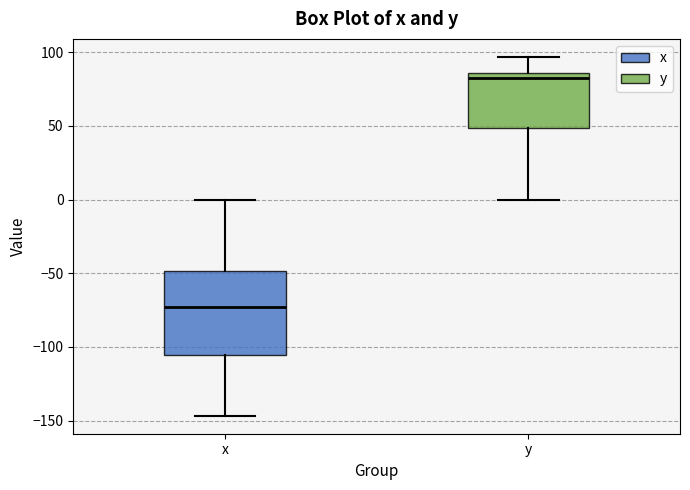

Which box has the lowest median line?

x